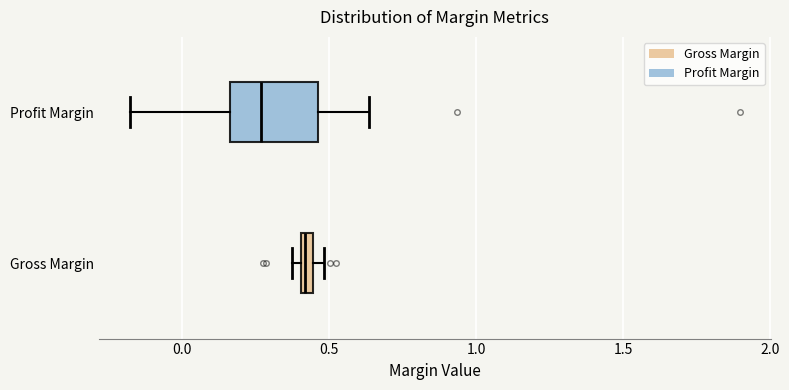

Which box has the furthest to the left median line?

Profit Margin